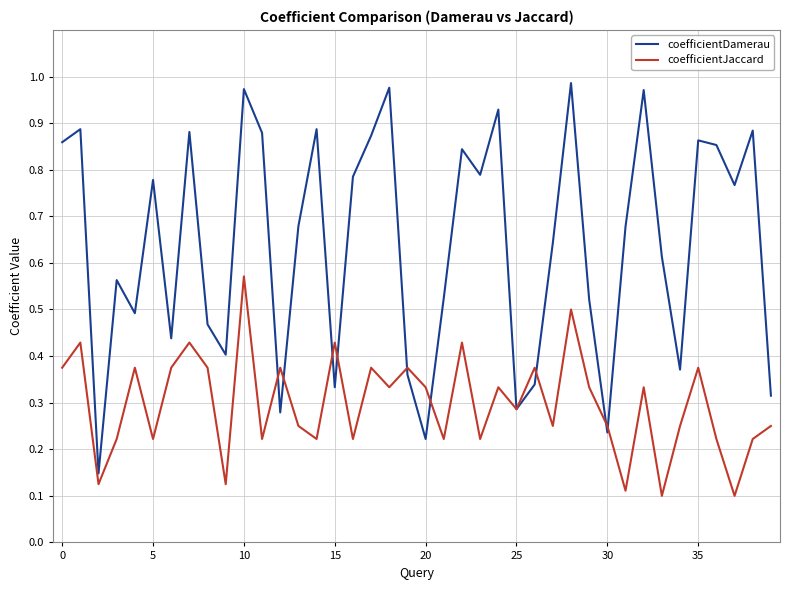

True or false: coefficientJaccard has more than 2 interior local peaks.

True